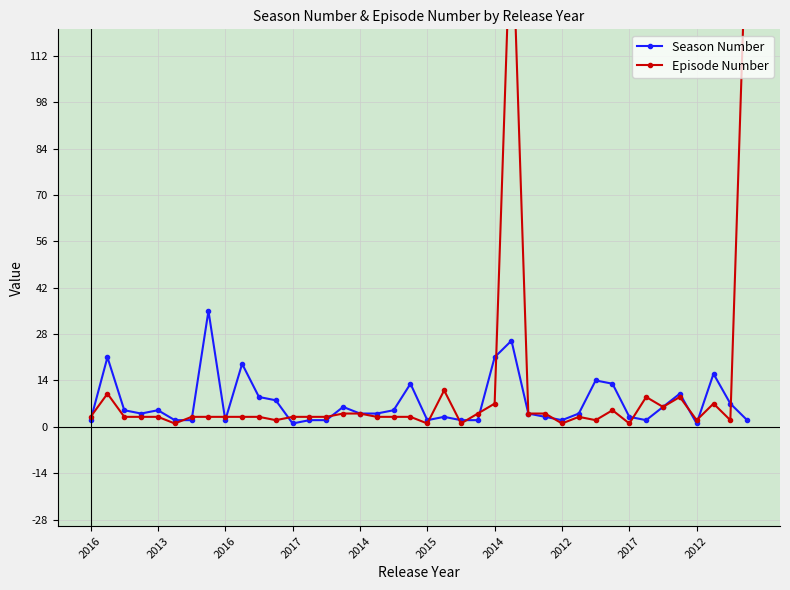

Which category has the highest value in the Season Number series?

2012